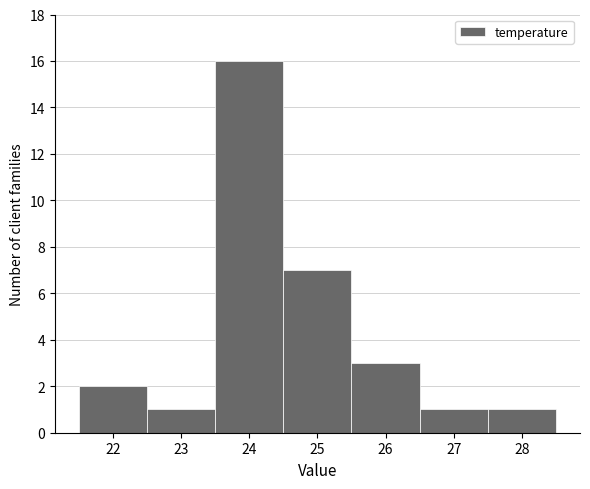

Reading left to right, list all the values displayed in this chart.

22=2	23=1	24=16	25=7	26=3	27=1	28=1